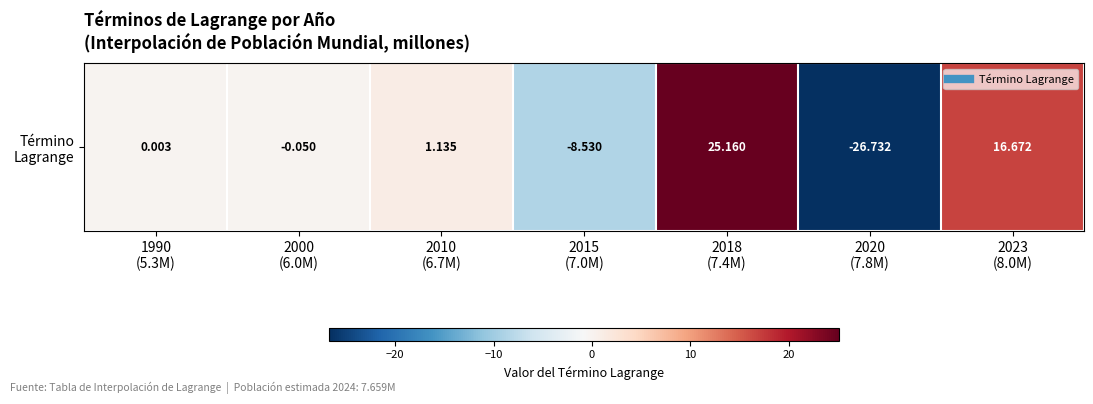

Which label corresponds to the largest value in the chart?

2018
(7.4M)